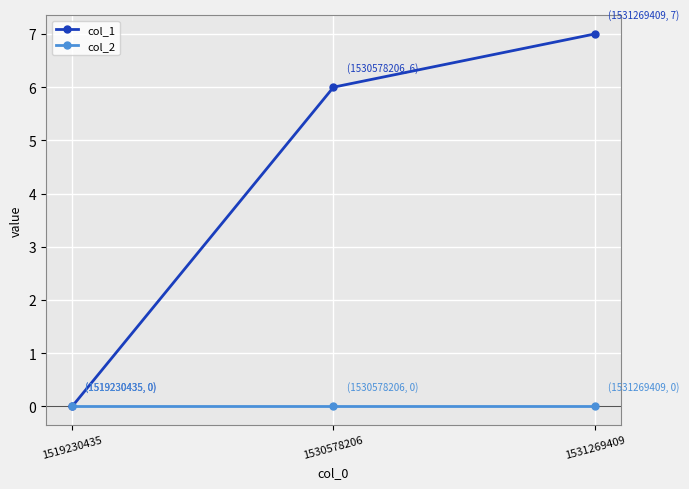

What are all the series names shown in the legend?

col_1, col_2